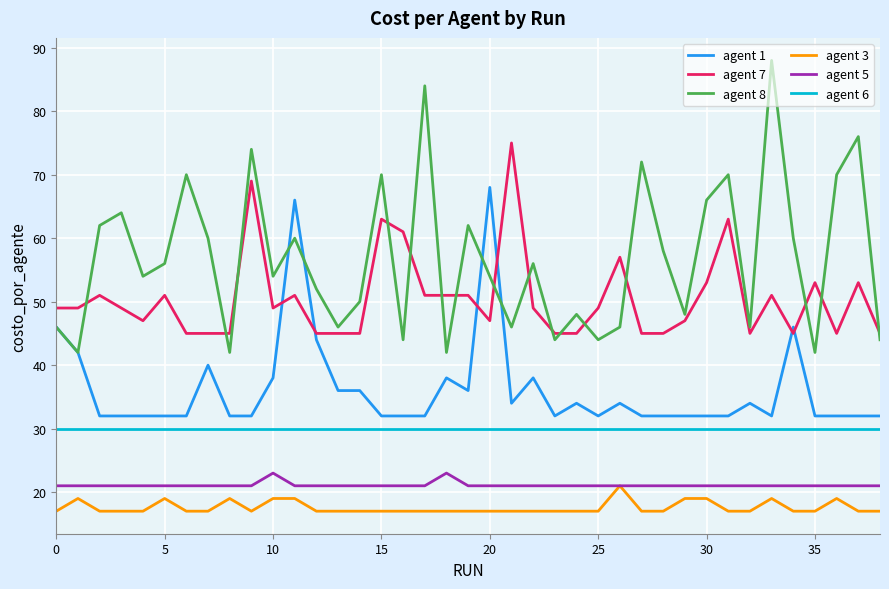

List the series in order of their peak value, lowest first.

agent 3, agent 5, agent 6, agent 1, agent 7, agent 8